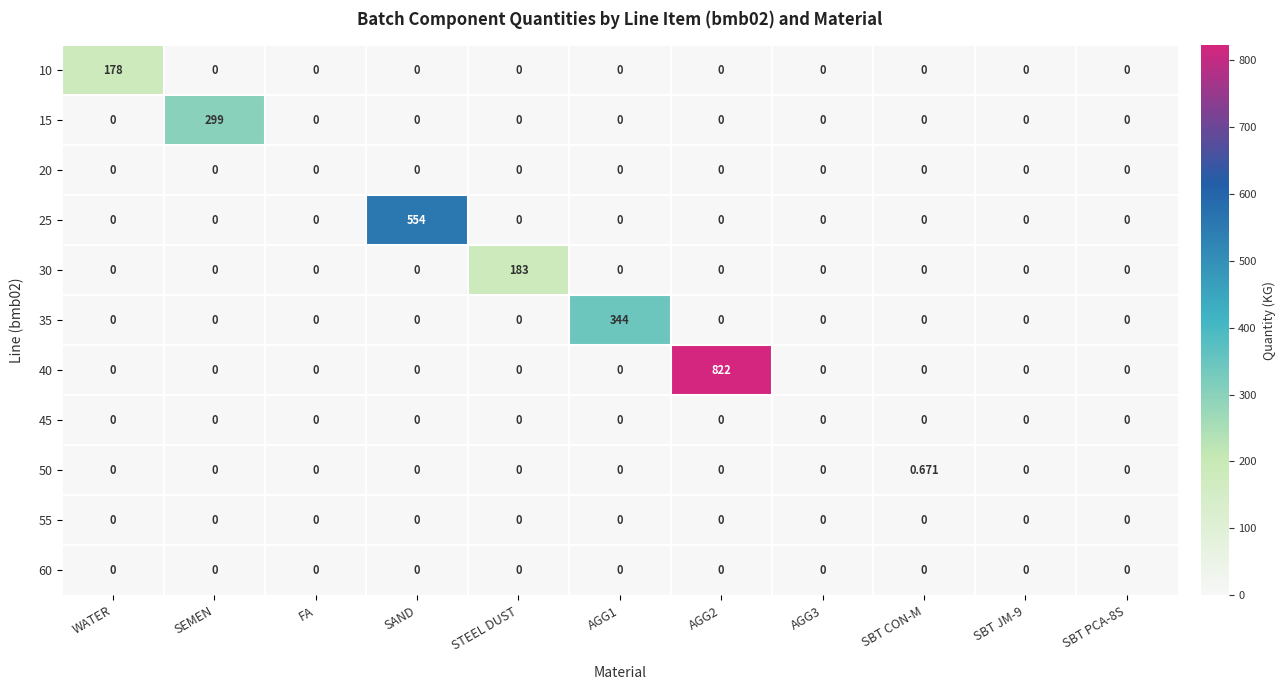

Count the number of categories in the chart.

11